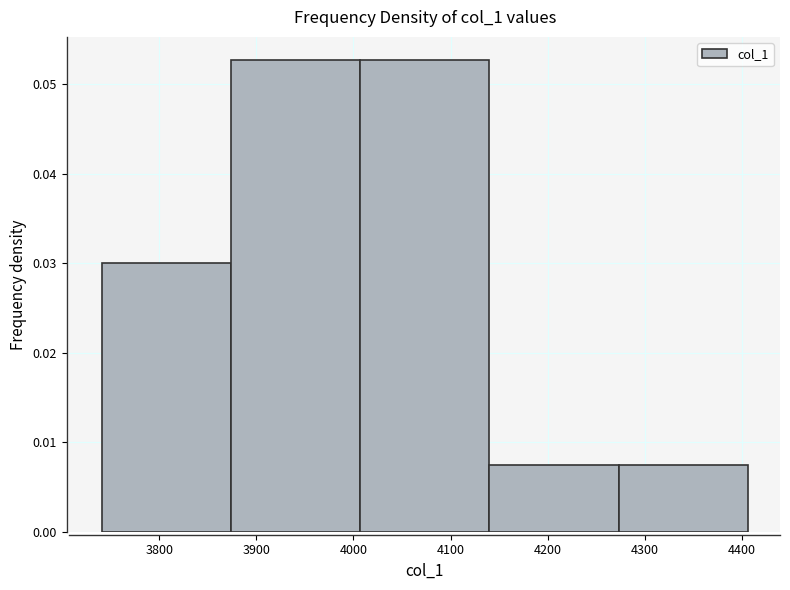

Reading left to right, list every bar in this chart as the range it spans on the x-axis followed by its height. Neither the bar edges nor the heights are printed on the chart, so give them approximately, as read against the axes.

3740 to 3870: 0.030
3870 to 4010: 0.053
4010 to 4140: 0.053
4140 to 4270: 0.008
4270 to 4410: 0.008